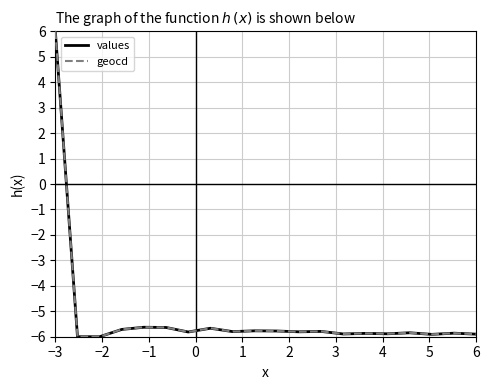

What is the highest value of the values series?

6.0